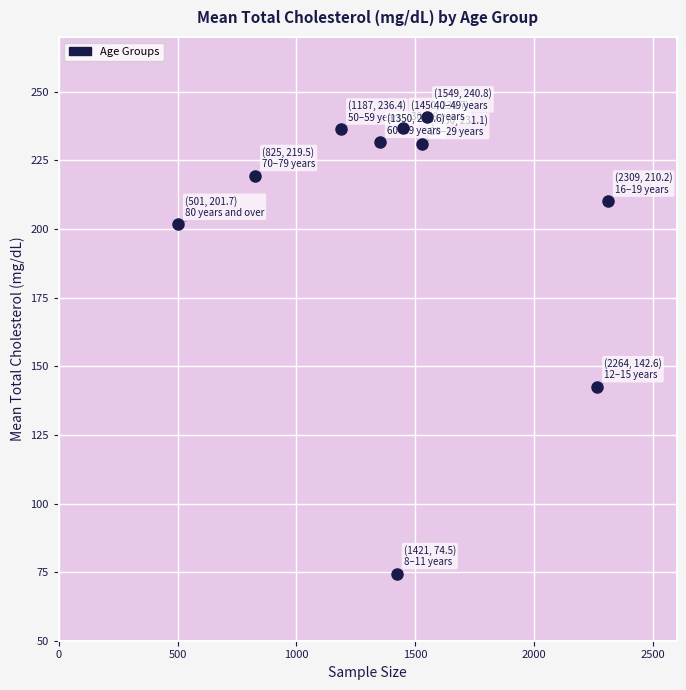

What is the average X value?

1438.6